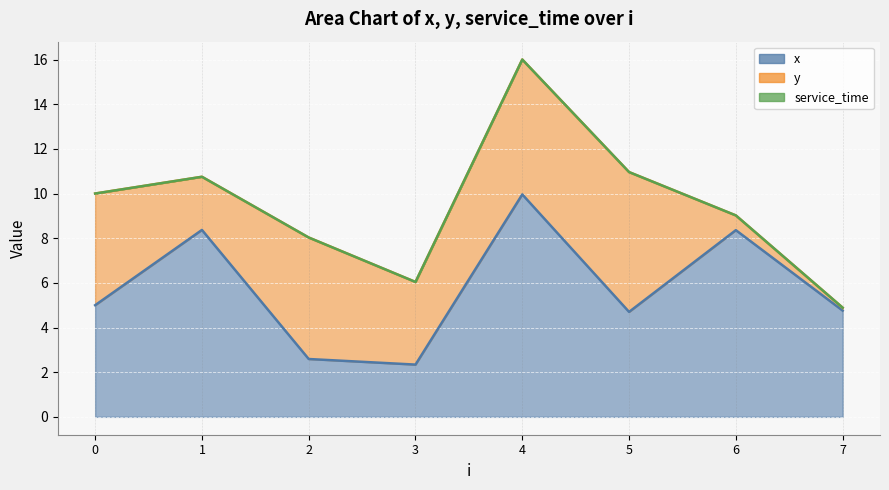

How many times do x and y cross each other?

4